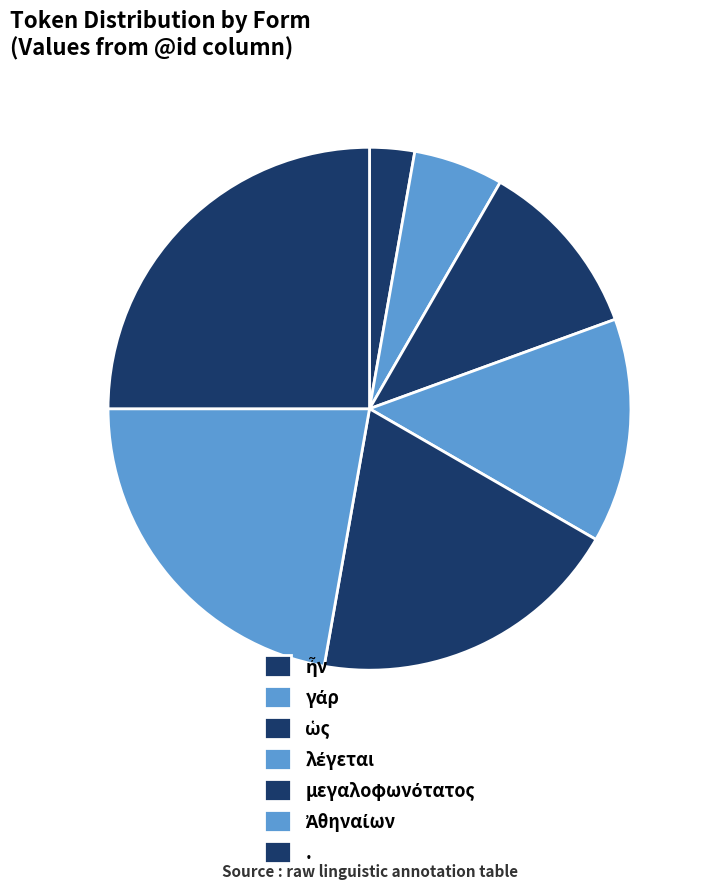

Count the number of slices in the pie.

7